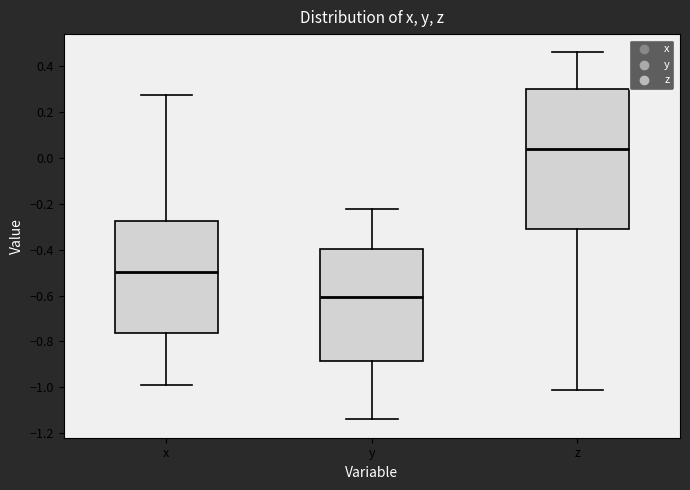

Which box is the tallest, from its lower edge to its upper edge?

z